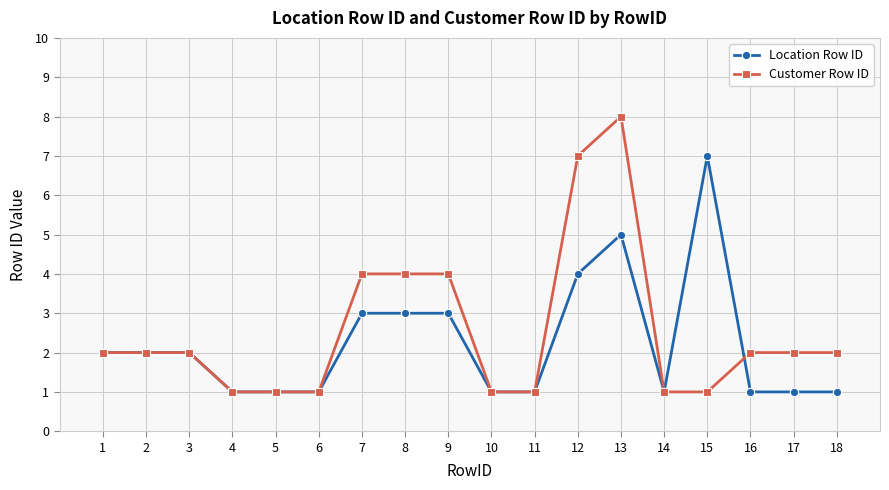

Is the value of Customer Row ID at 2 greater than the value of Location Row ID at 9?

No